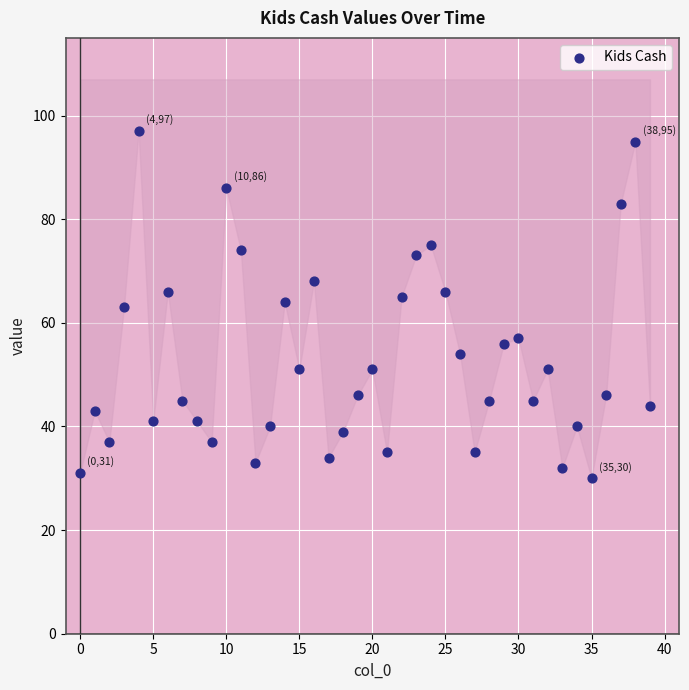

What is the range of Y values (max minus min)?

67